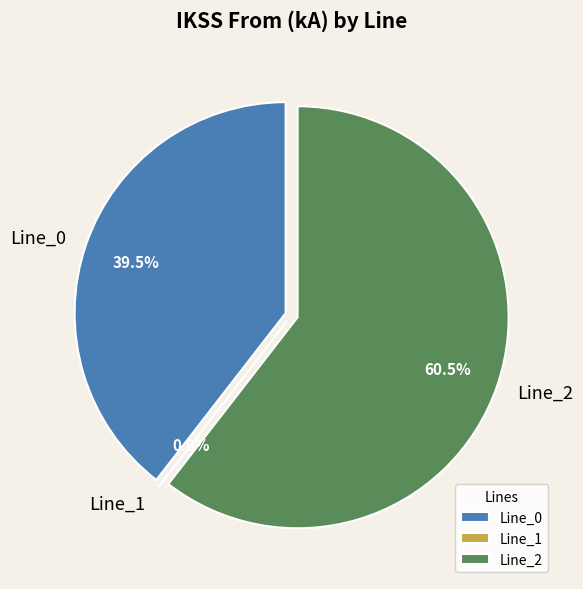

Is Line_2 the majority of the pie?

Yes